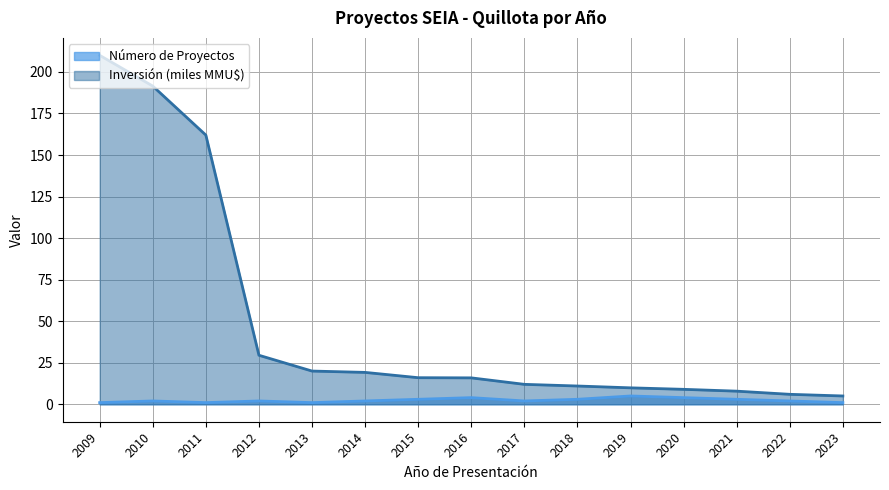

List the series in order of their overall mean, lowest first.

Número de Proyectos, Inversión (miles MMU$)